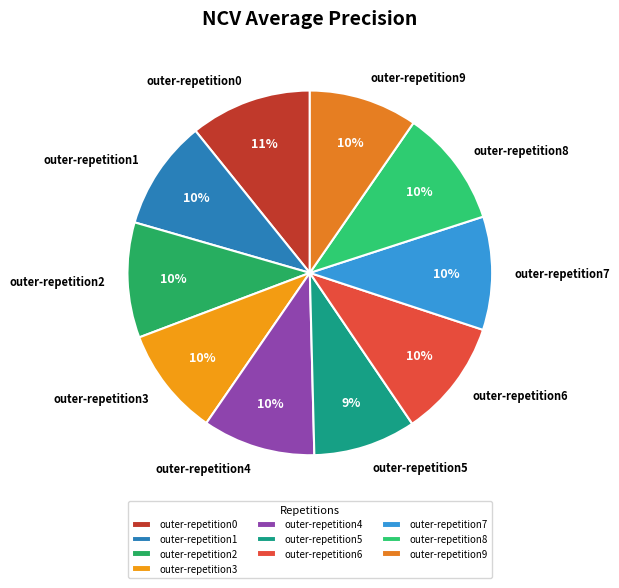

How many segments does this pie chart have?

10